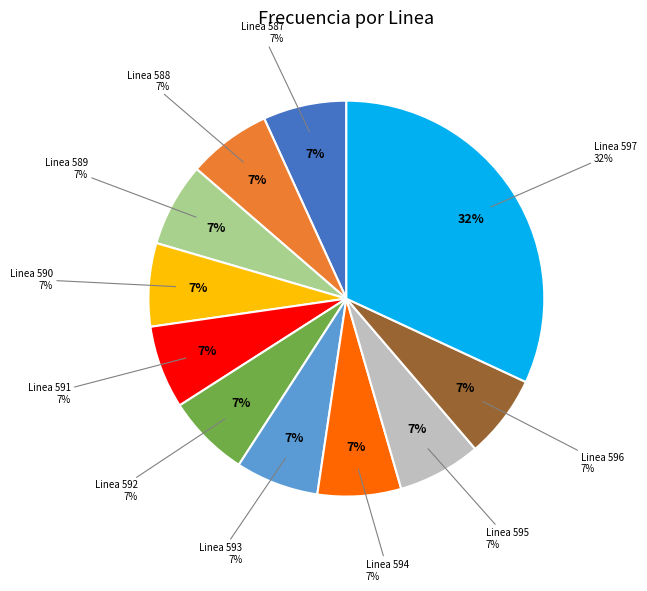

What is the ratio of the value at Linea 593 to the value at Linea 590?

1.0